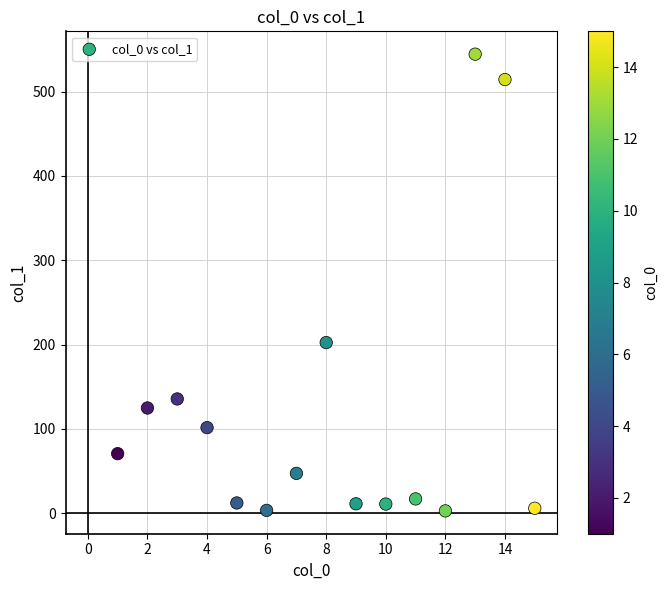

What Y value in the scatter plot is closest to 273?

202.3